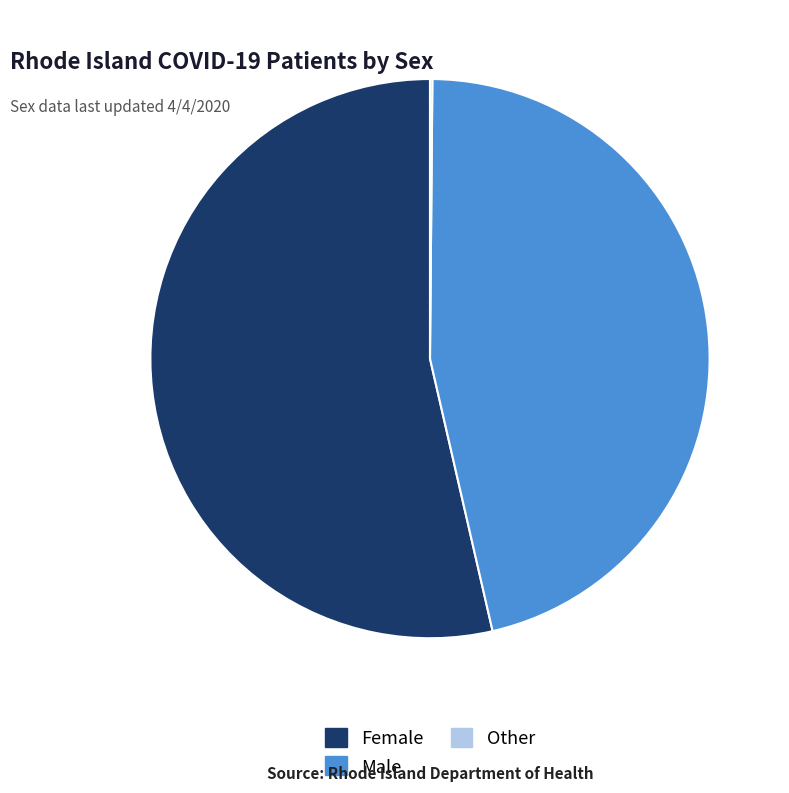

Which category accounts for the majority?

Female